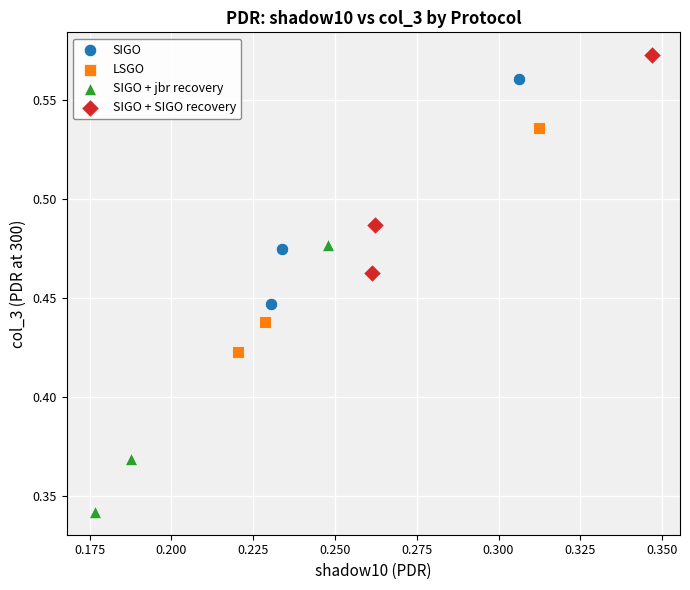

Which series contains the lowest Y value?

SIGO + jbr recovery